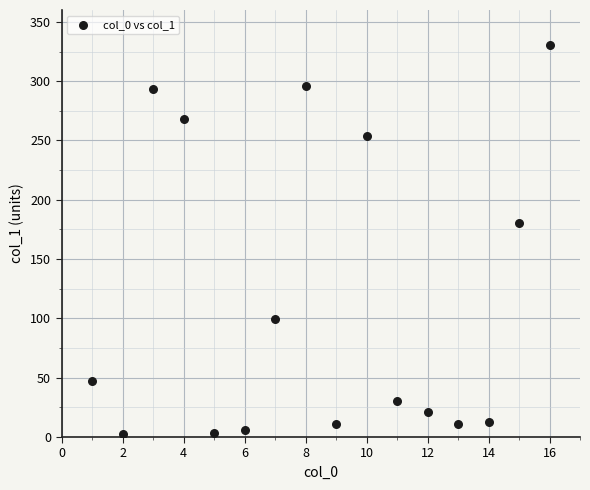

What Y value in the scatter plot is closest to 166?

180.5